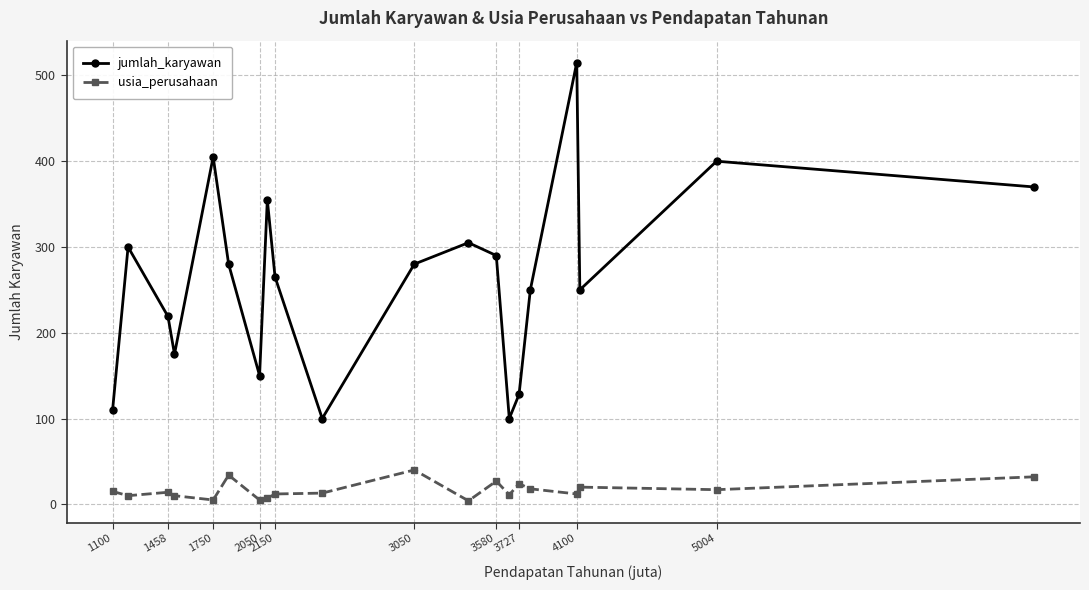

Rank the series by their maximum value, from lowest to highest.

usia_perusahaan, jumlah_karyawan